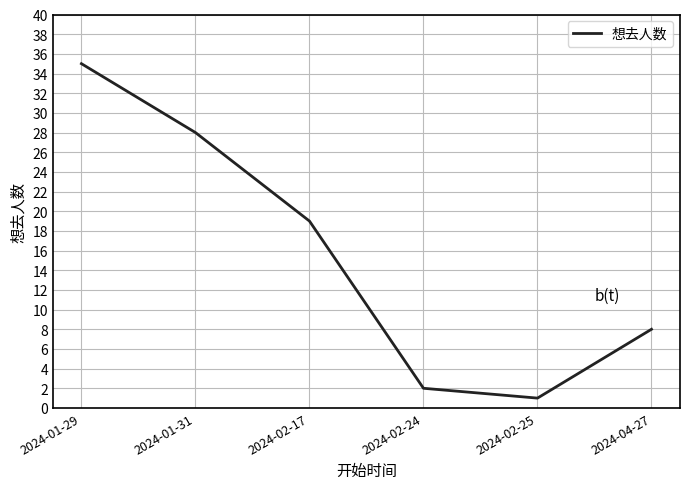

At which category does the data reach its first local valley?

2024-02-25